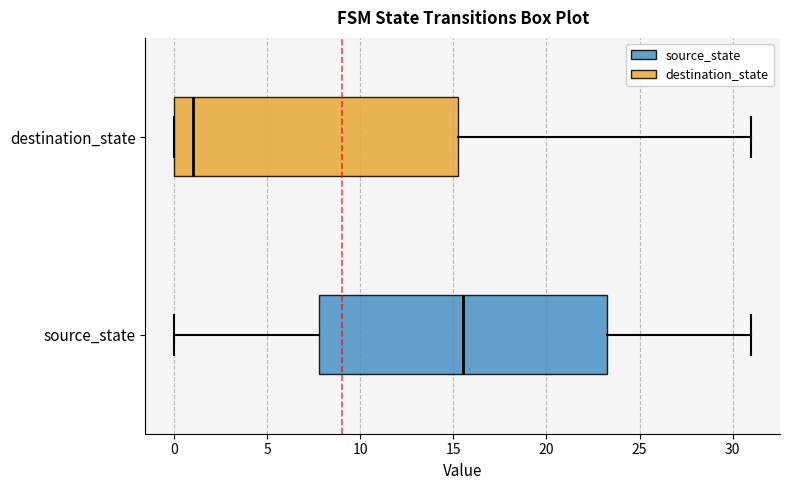

Where does the median line of the box for destination_state sit on the x-axis? The values are not printed on the chart, so give them approximately, as read against the axis.

1.0